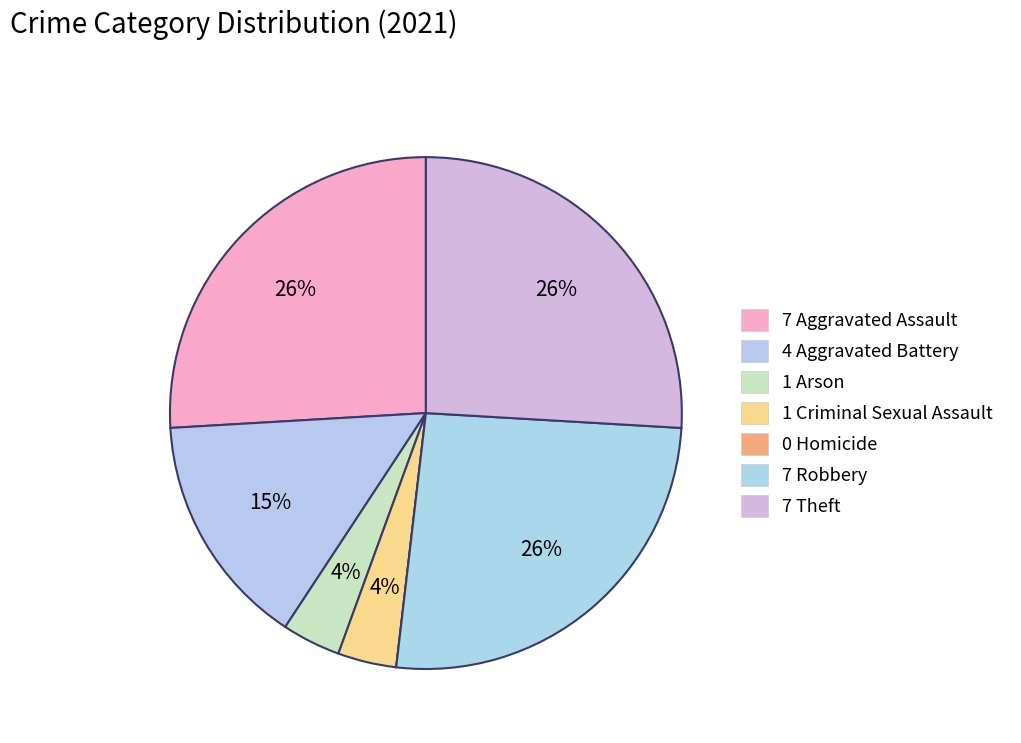

Count the number of slices in the pie.

7